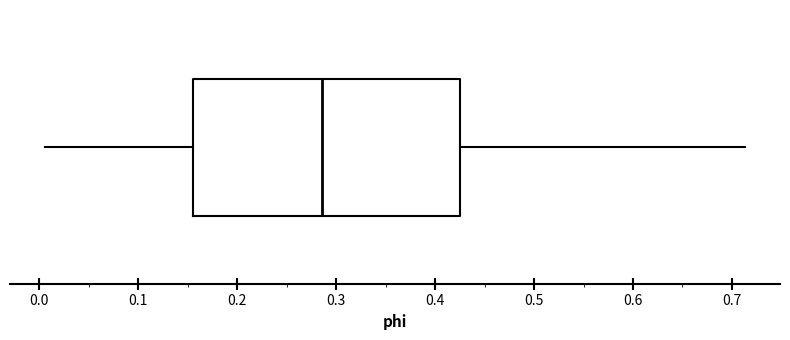

Transcribe this box plot: give where the median line is, the range the box spans, and where the two whiskers end, as read against the x-axis. The values are not printed on the chart, so give them approximately, as read against the axis.

median 0.29, box 0.16 to 0.43, whiskers 0.01 to 0.71